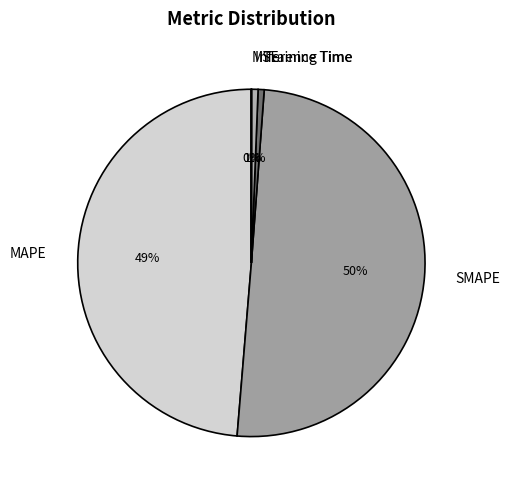

Do SMAPE and Training Time together represent more than half of the pie?

Yes